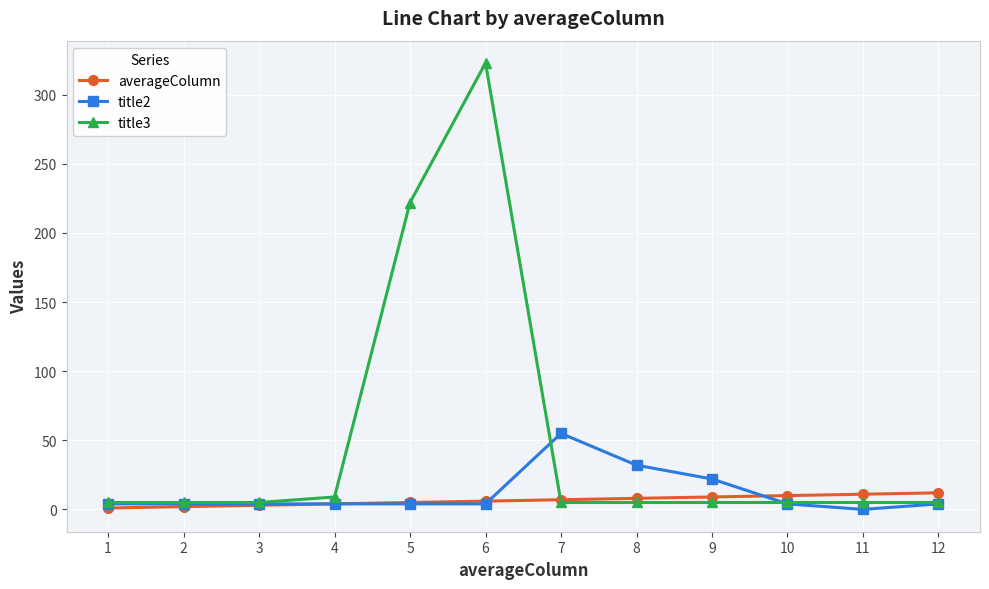

How many data points in title3 are above 5?

3